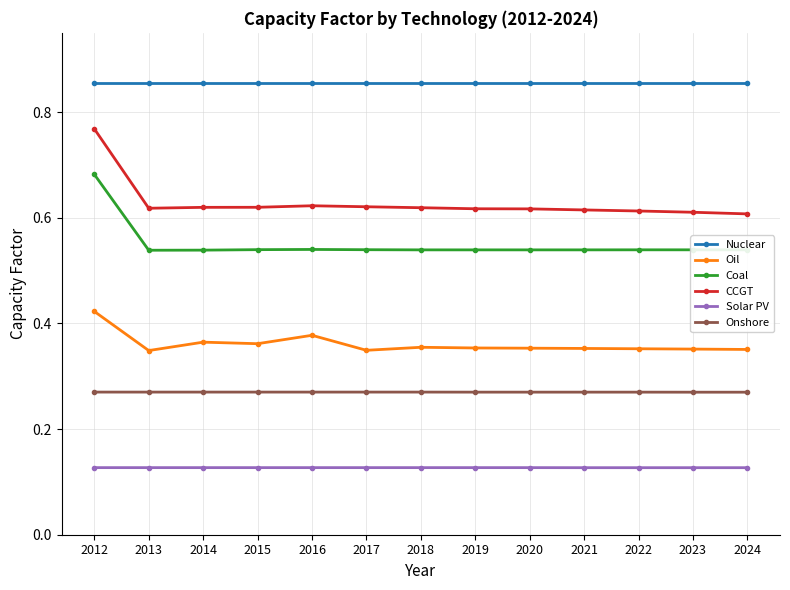

At which category is the sum across all series the highest?

2012